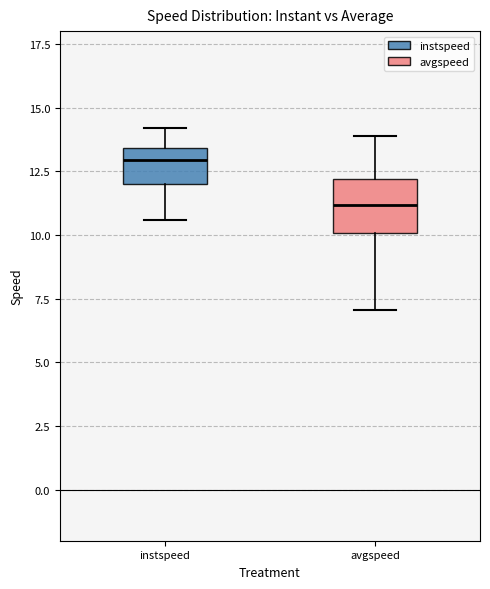

Reading left to right, read every box against the y-axis: the position of its median line, the range the box covers, and the ends of its whiskers. The values are not printed on the chart, so give them approximately, as read against the axis.

instspeed: median 13.0, box 12.0 to 13.5, whiskers 10.5 to 14.0
avgspeed: median 11.0, box 10.0 to 12.0, whiskers 7.0 to 14.0